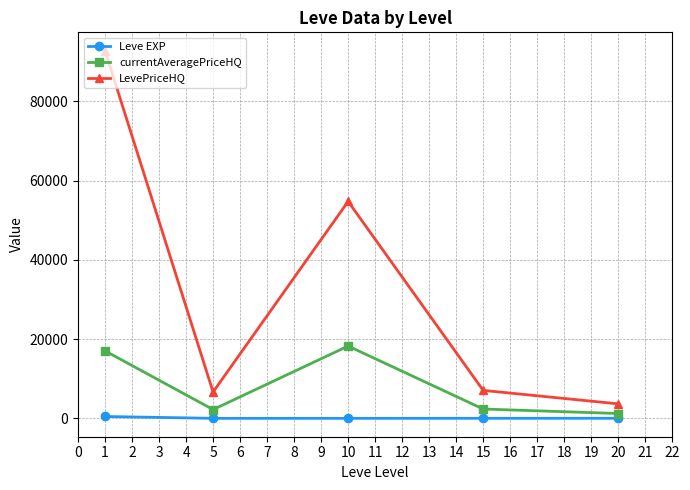

What is the average value of the Leve EXP series?

101.3